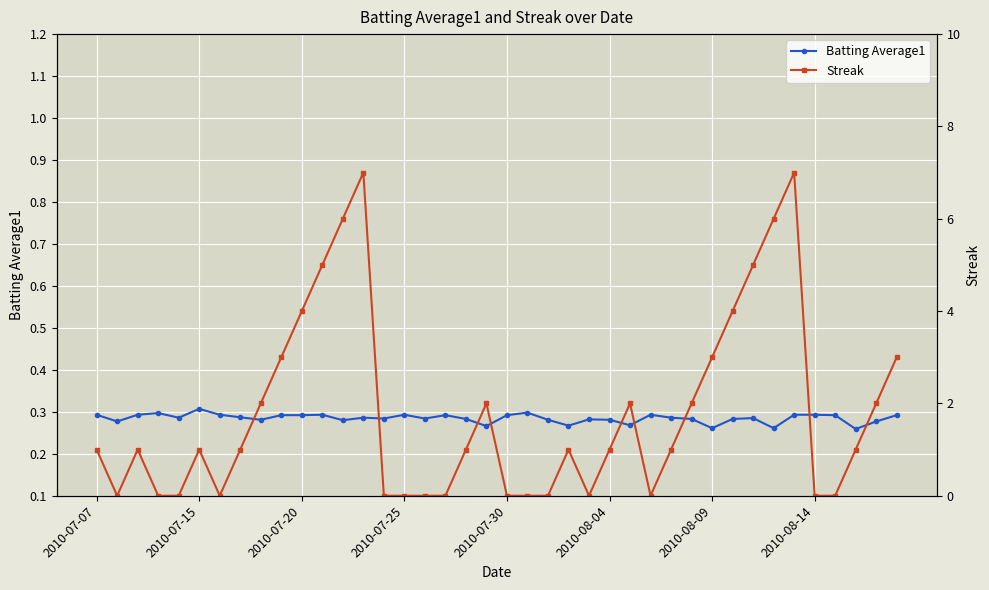

What is the sum of the Streak values at 38 and 19?

4.0